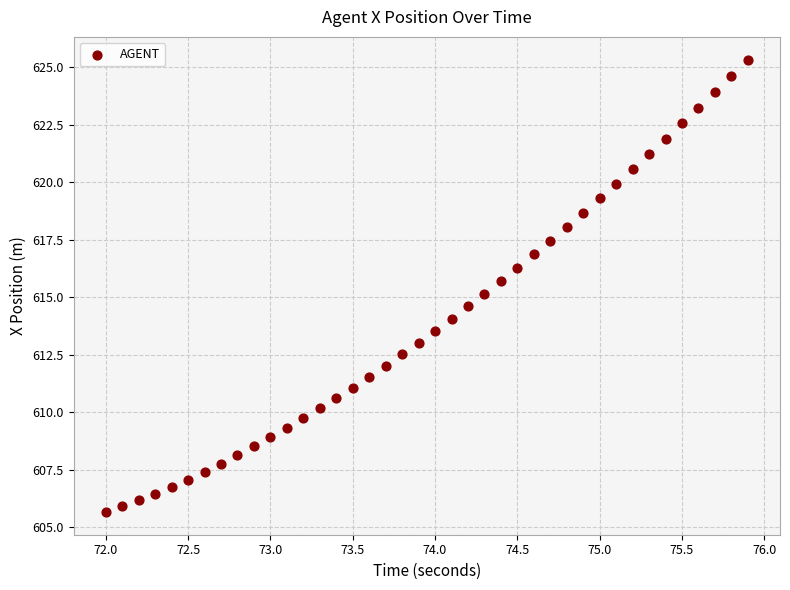

What is the range of X values (max minus min)?

3.9